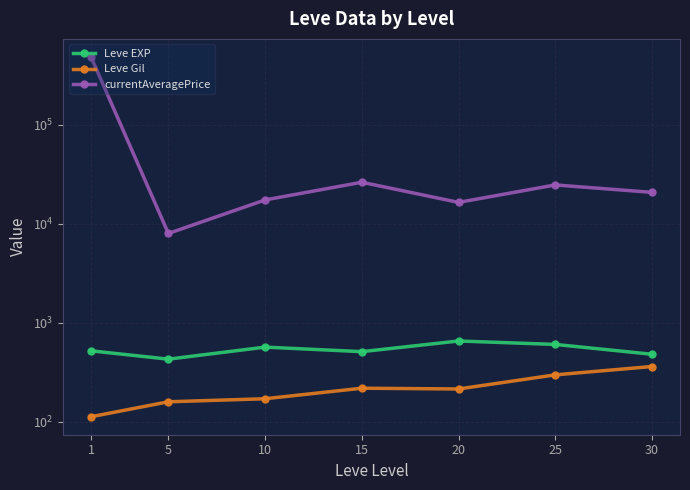

True or false: Leve EXP has a value of 603.3 at 25.

True